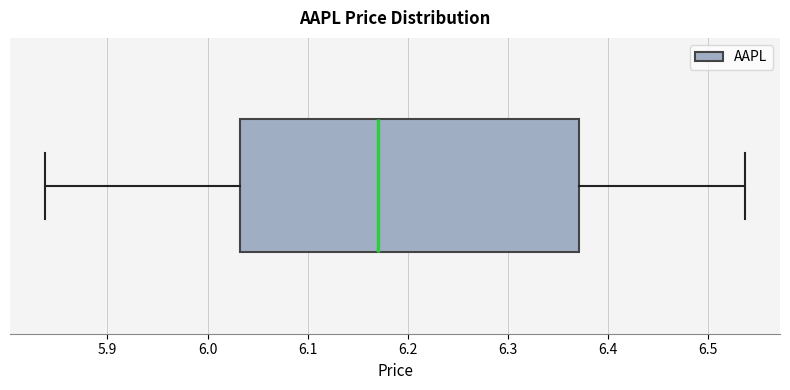

Transcribe this box plot: give where the median line is, the range the box spans, and where the two whiskers end, as read against the x-axis. The values are not printed on the chart, so give them approximately, as read against the axis.

median 6.17, box 6.03 to 6.37, whiskers 5.84 to 6.54